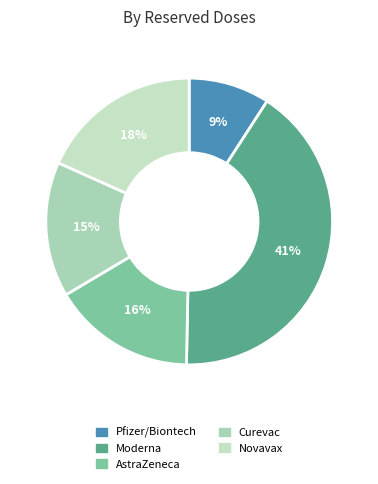

To the nearest percent, what is the difference between the largest and smallest slice percentages?

32%